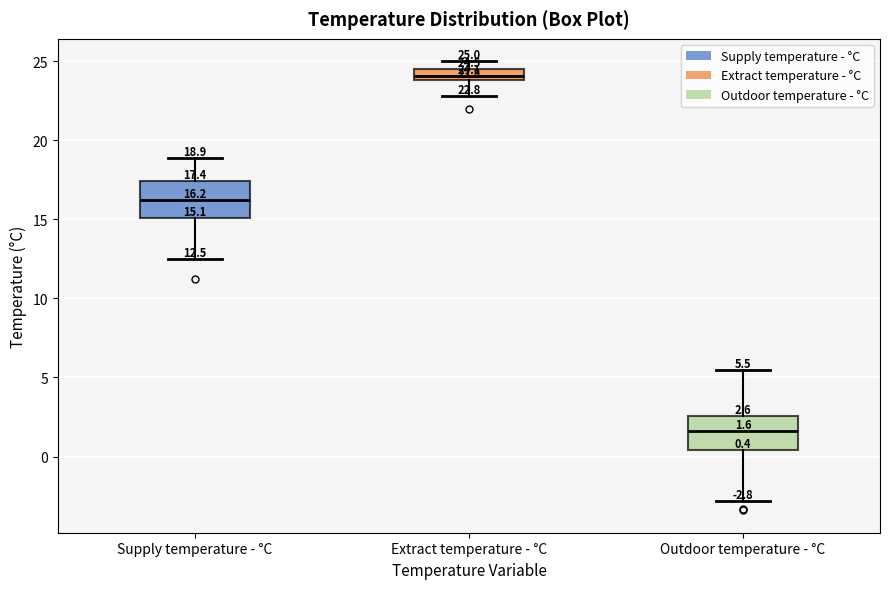

Which box's median line is the highest?

Extract temperature - °C